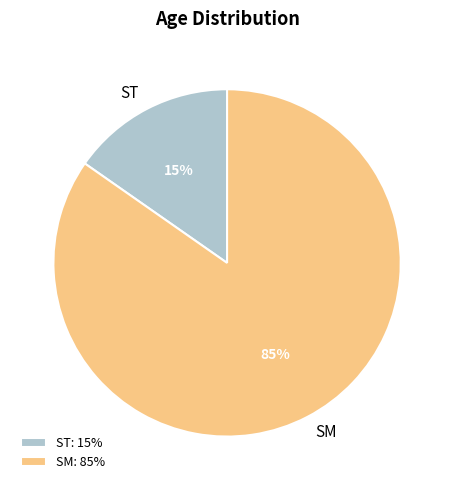

To the nearest percent, what portion does SM represent?

85%